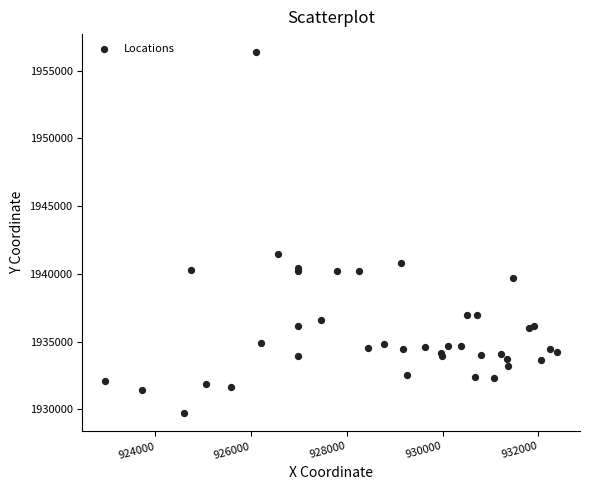

What Y value in the scatter plot is closest to 1943033?

1941432.3